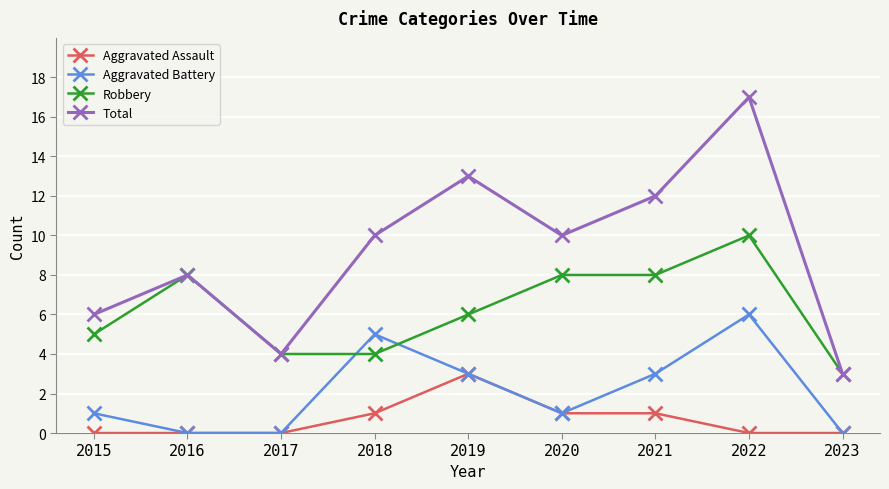

What is the sum of the Robbery values at 2018 and 2021?

12